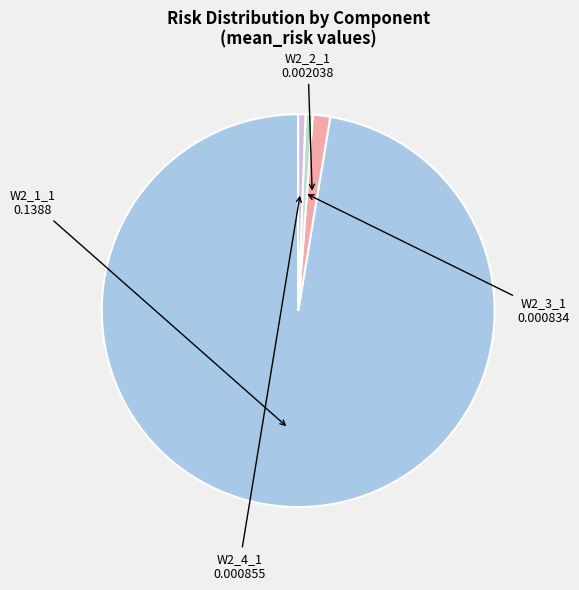

Is there any slice that represents more than half of the pie?

Yes